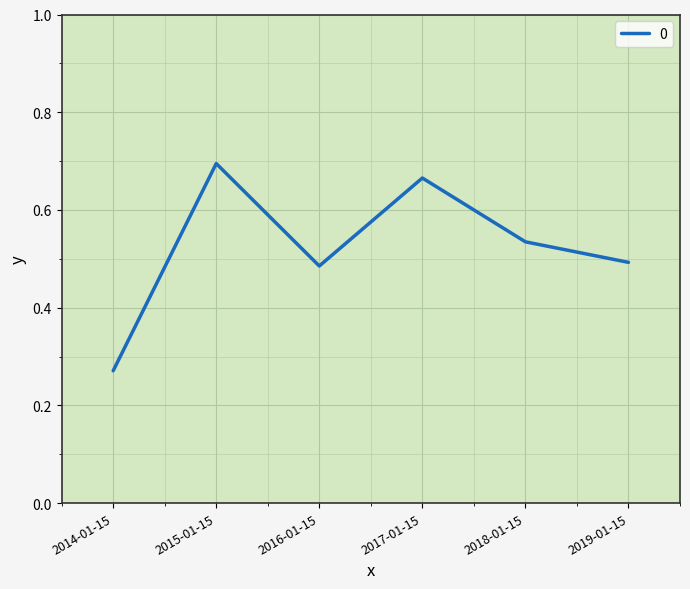

Is it true that the value at 2017-01-15 is 0.7?

True